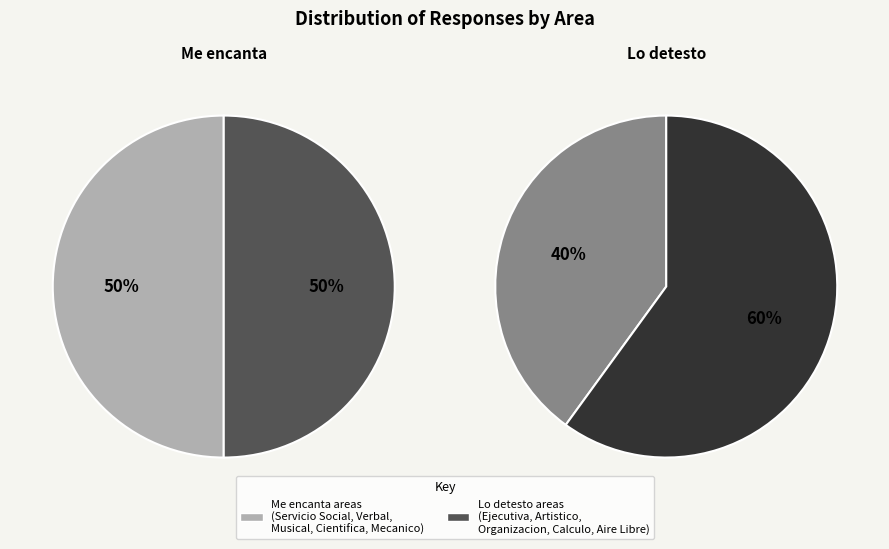

Does any single category account for the majority?

No